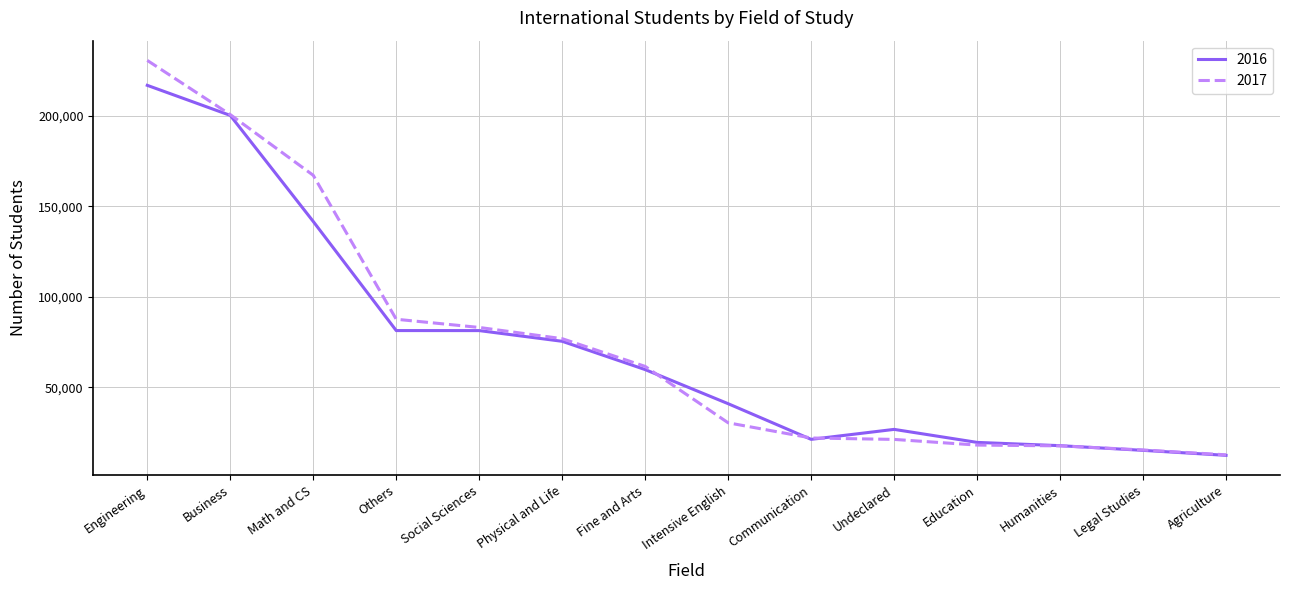

Rank the series by their maximum value, from highest to lowest.

2017, 2016